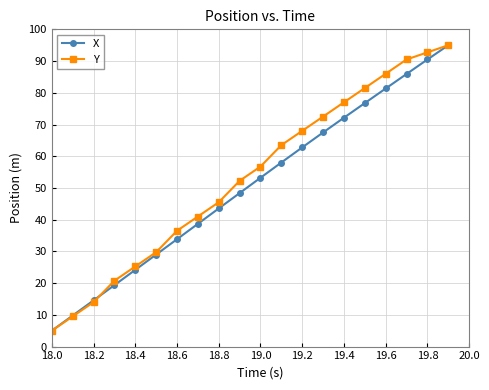

True or false: Y has more than 1 interior local peaks.

False